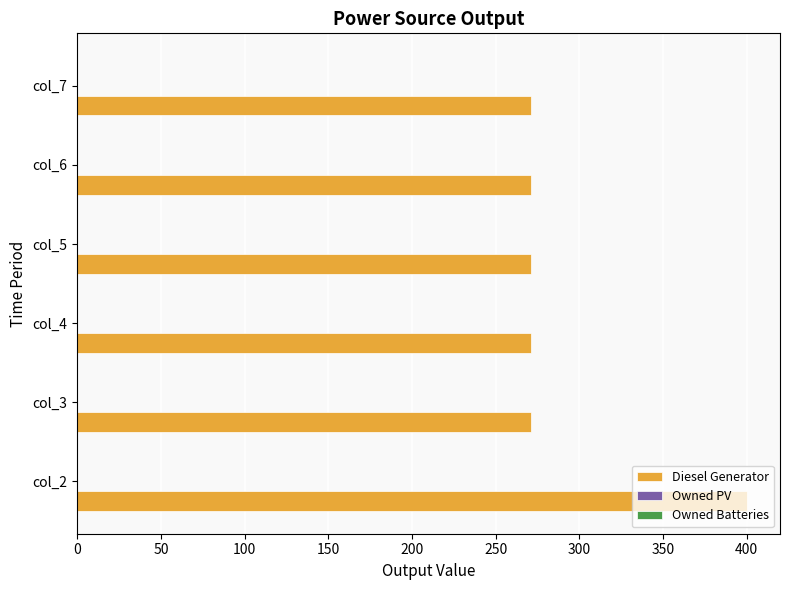

What is the sum of the values at col_4 and col_6?

542